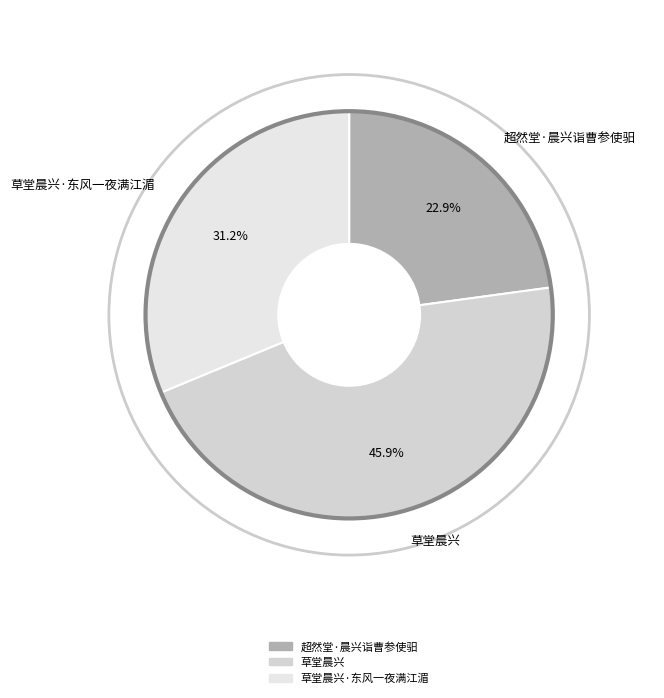

What is the ratio of the value at 草堂晨兴·东风一夜满江湄 to the value at 超然堂·晨兴诣曹参使驲?

1.4